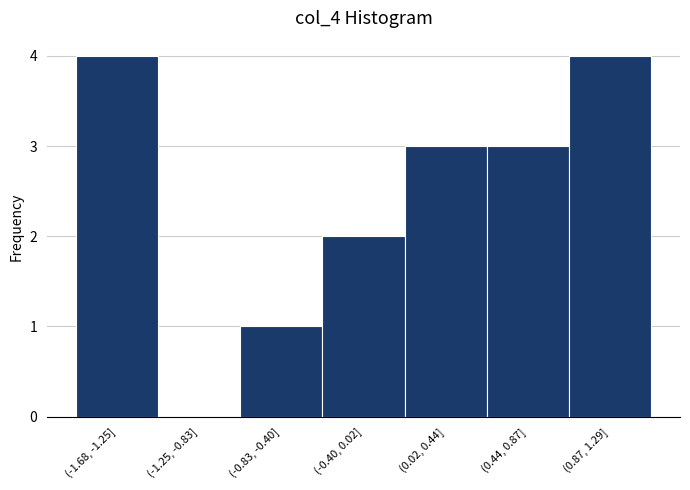

Reading left to right, list all the values displayed in this chart.

(-1.68, -1.25]=4	(-1.25, -0.83]=0	(-0.83, -0.40]=1	(-0.40, 0.02]=2	(0.02, 0.44]=3	(0.44, 0.87]=3	(0.87, 1.29]=4